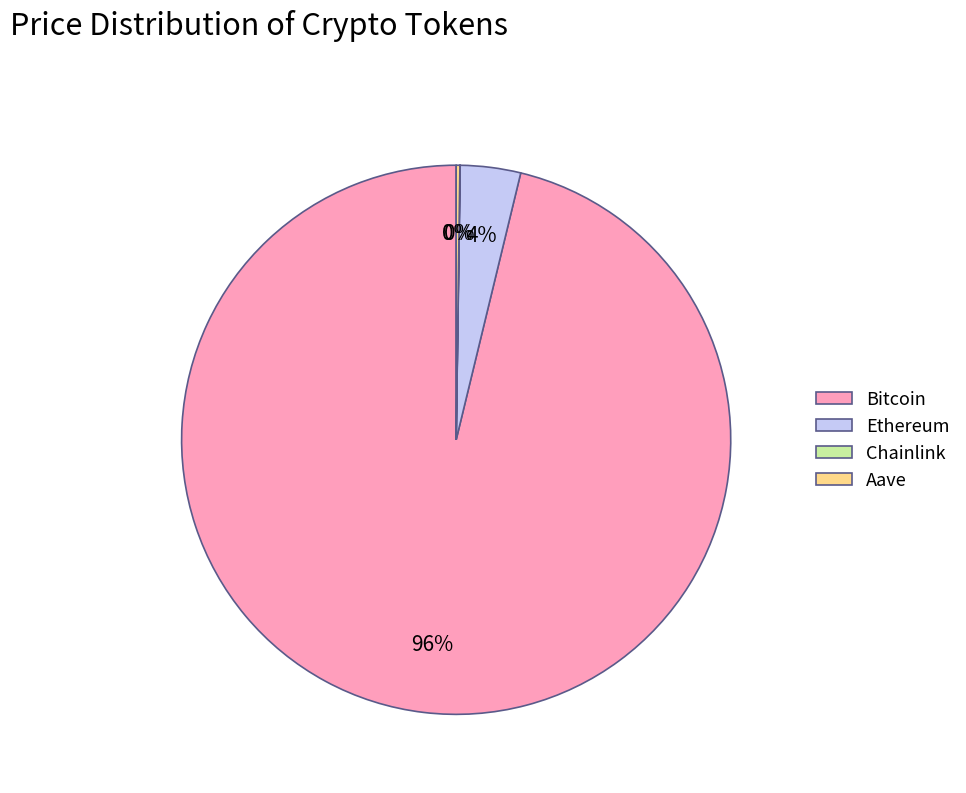

What is the largest slice in the pie chart?

Bitcoin